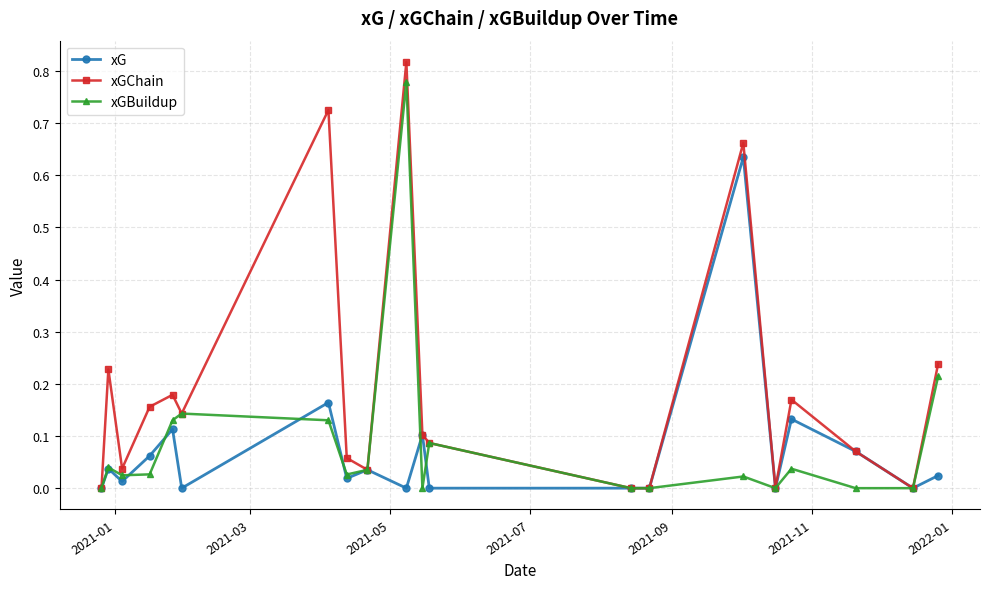

Rank the series by their maximum value, from highest to lowest.

xGChain, xGBuildup, xG